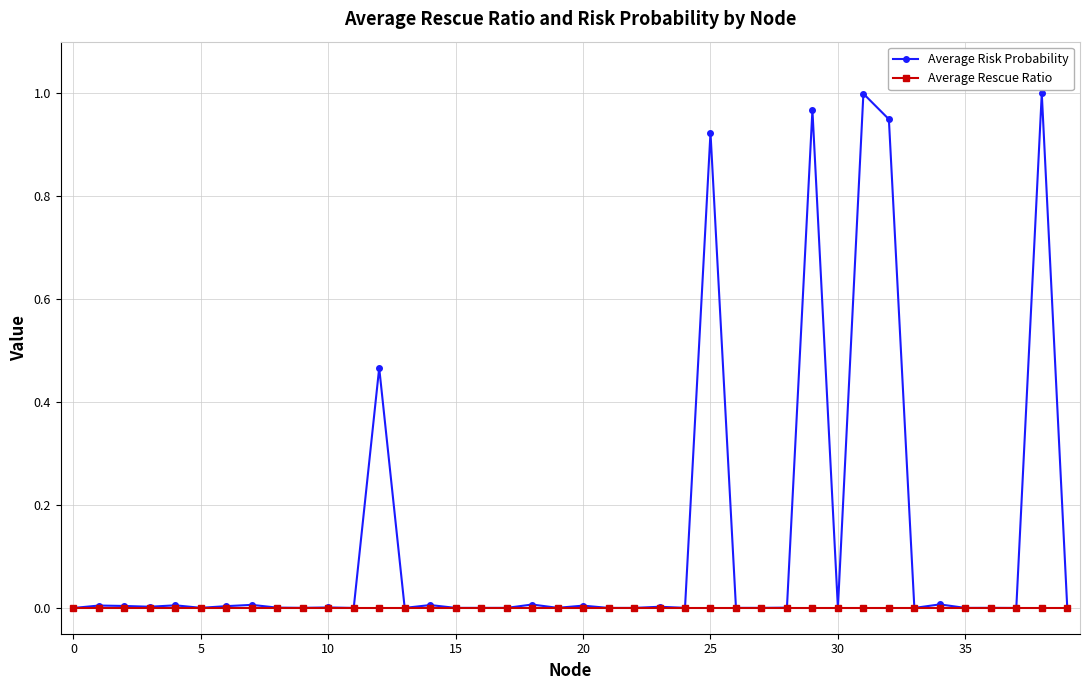

Rank the series by their average value, from lowest to highest.

Average Rescue Ratio, Average Risk Probability